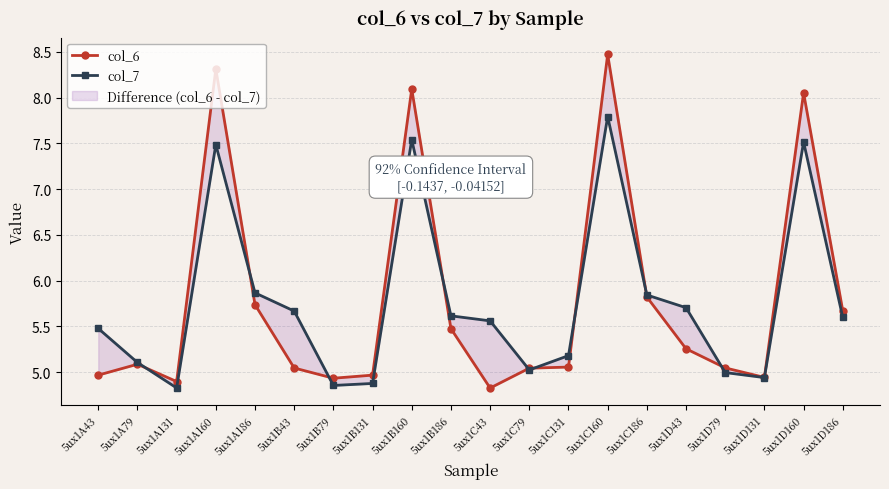

Which category has the lowest value in the col_7 series?

5ux1A131